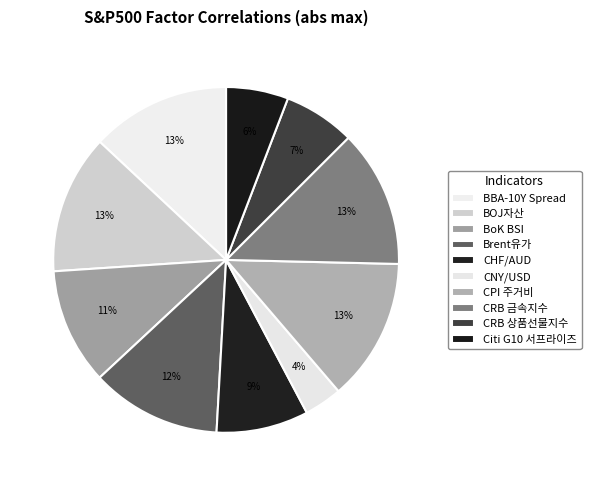

What is the total percentage of BBA-10Y Spread and CPI 주거비?

26.4%